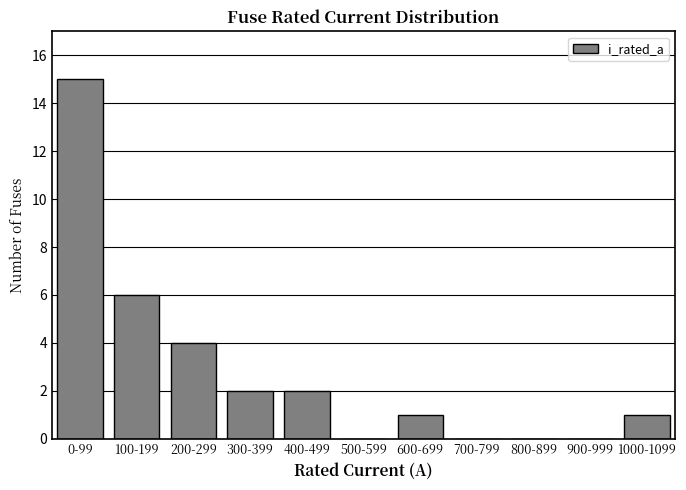

Reading left to right, what are all the values shown in this chart?

0-99=15	100-199=6	200-299=4	300-399=2	400-499=2	500-599=0	600-699=1	700-799=0	800-899=0	900-999=0	1000-1099=1